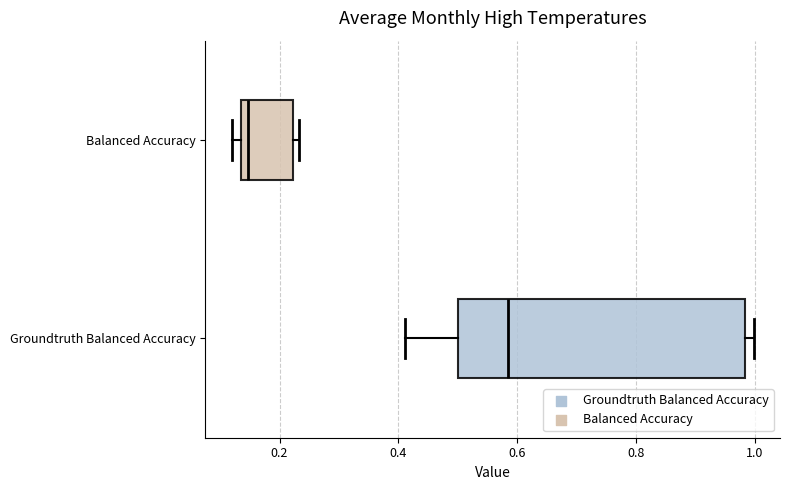

Which box has the furthest to the right median line?

Groundtruth Balanced Accuracy